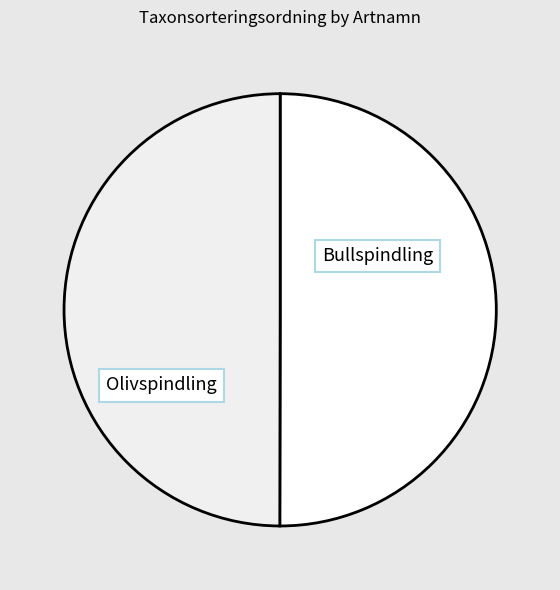

Is it true that Bullspindling is 50% of the pie?

True